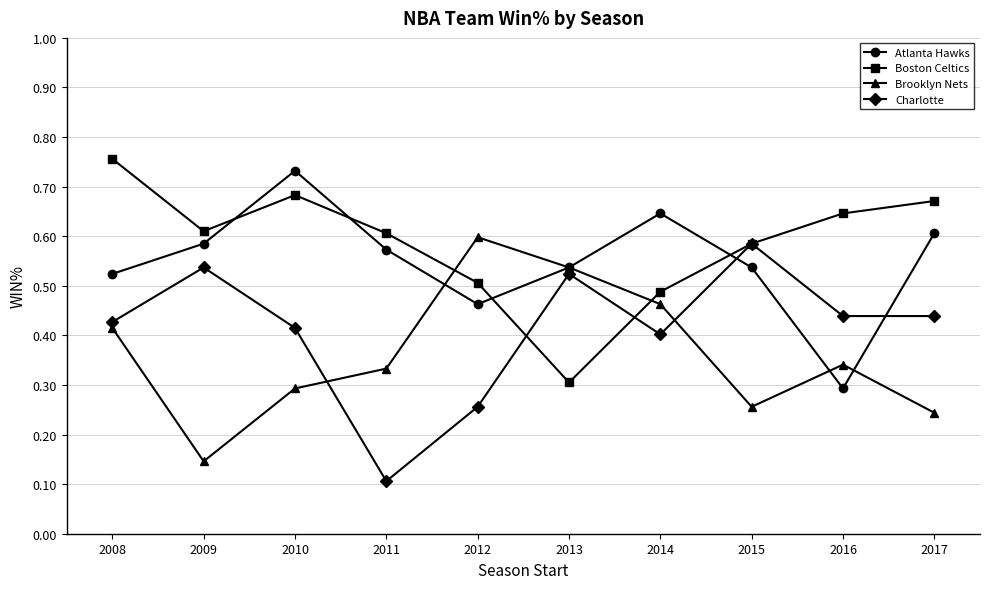

Is the value of Brooklyn Nets at 2017 greater than the value of Charlotte at 2013?

No